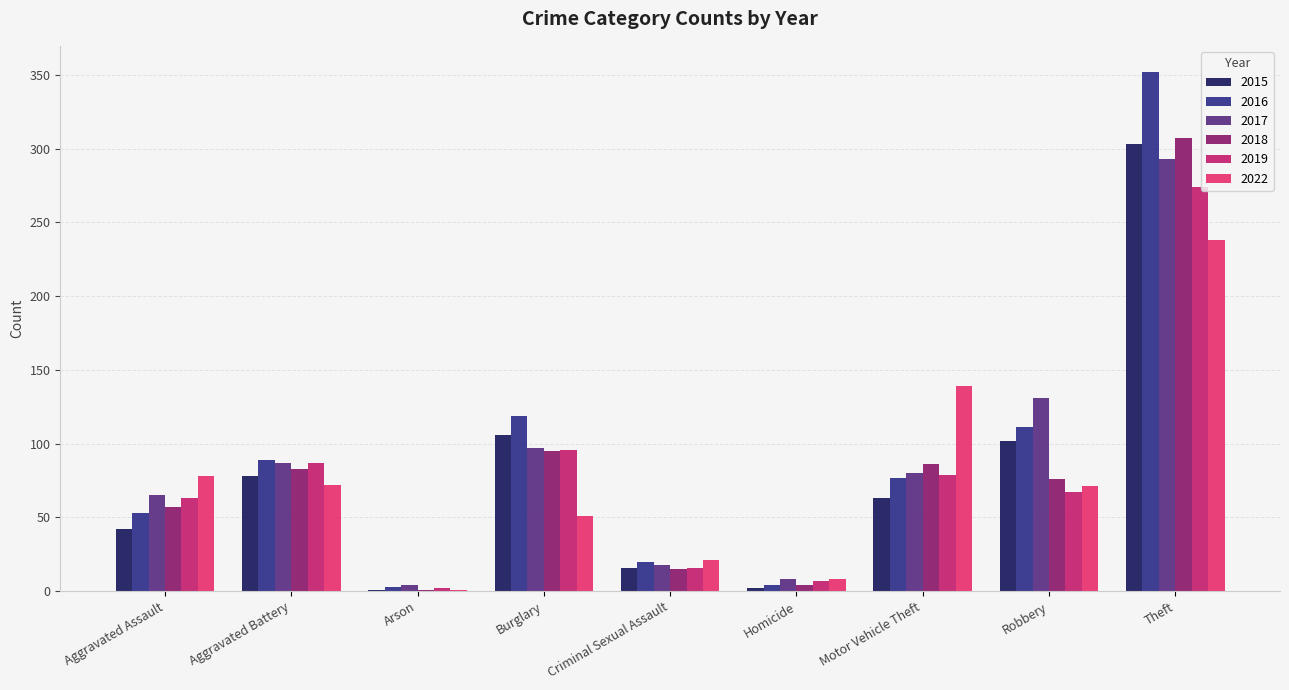

Reading left to right, transcribe all the data shown in this chart.

2015: 42	78	1	106	16	2	63	102	303
2016: 53	89	3	119	20	4	77	111	352
2017: 65	87	4	97	18	8	80	131	293
2018: 57	83	1	95	15	4	86	76	307
2019: 63	87	2	96	16	7	79	67	274
2022: 78	72	1	51	21	8	139	71	238